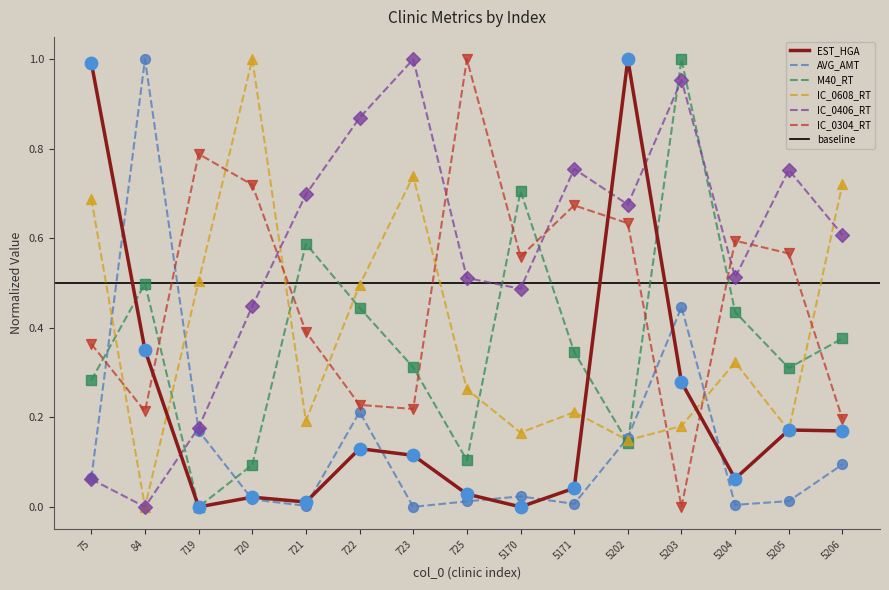

At which category is the sum across all series the highest?

5203